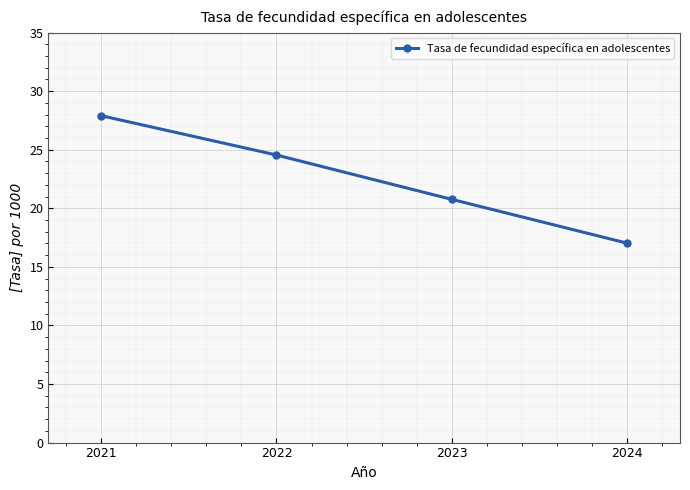

List the labels in order of value, largest first.

2021, 2022, 2023, 2024